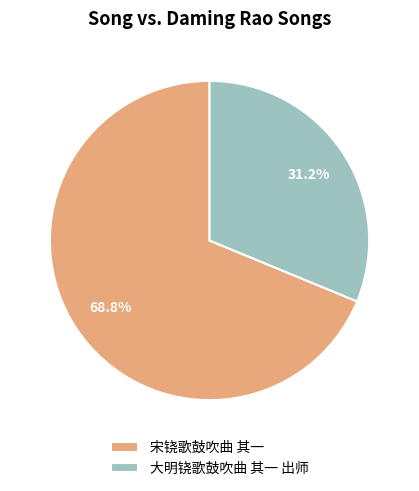

Is 宋铙歌鼓吹曲 其一 the majority of the pie?

Yes